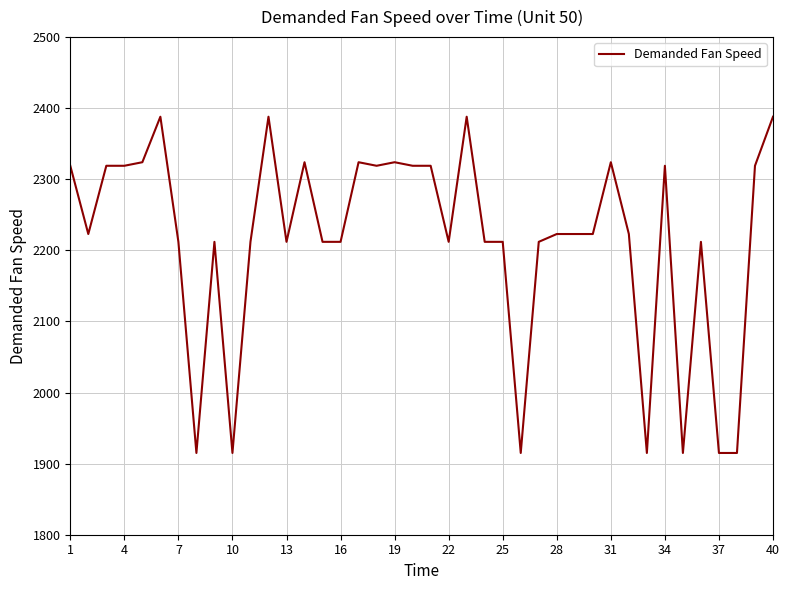

What is the smallest value displayed?

1915